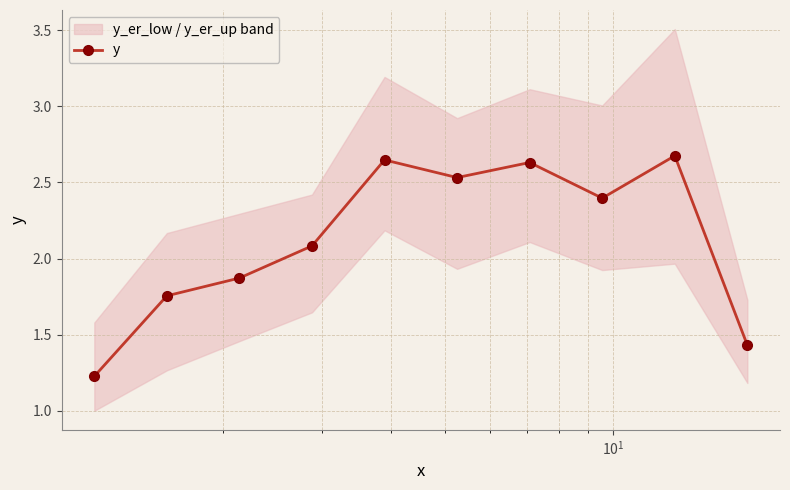

How many values exceed 2?

6